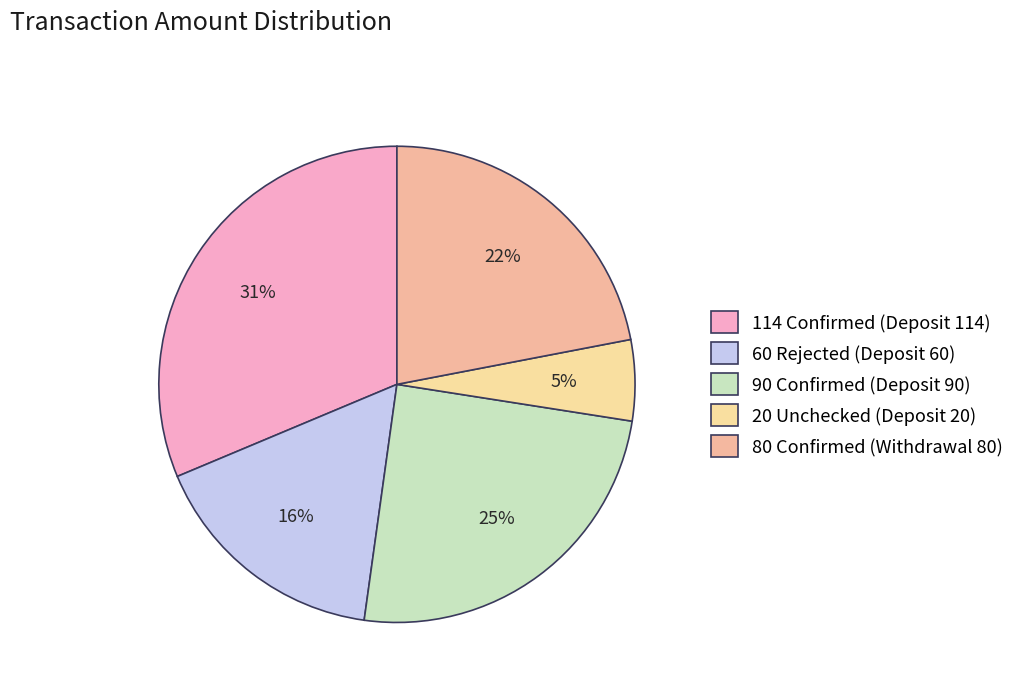

To the nearest percent, what is the average slice percentage?

20%